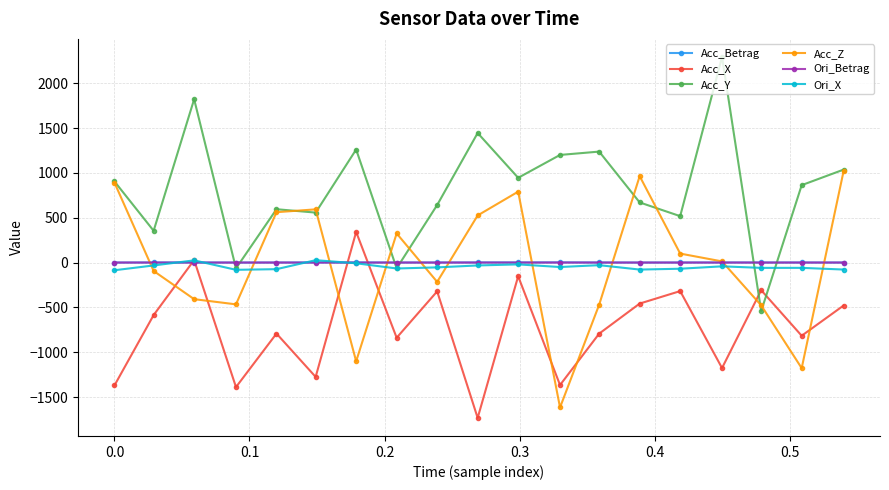

What is the value of the Acc_Z point at the 12th from the left?

-1616.9